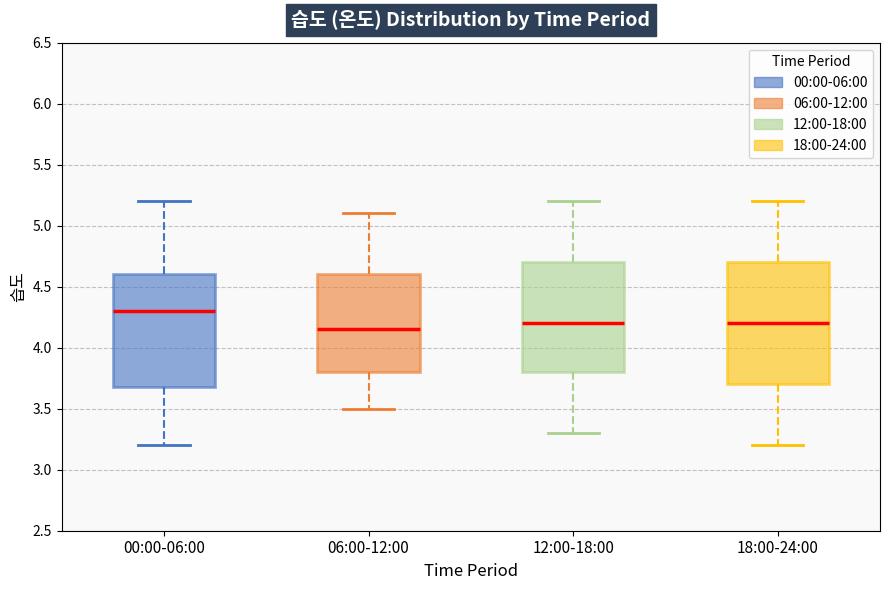

Reading left to right, read every box against the y-axis: the position of its median line, the range the box covers, and the ends of its whiskers. The values are not printed on the chart, so give them approximately, as read against the axis.

00:00-06:00: median 4.30, box 3.70 to 4.60, whiskers 3.20 to 5.20
06:00-12:00: median 4.15, box 3.80 to 4.60, whiskers 3.50 to 5.10
12:00-18:00: median 4.20, box 3.80 to 4.70, whiskers 3.30 to 5.20
18:00-24:00: median 4.20, box 3.70 to 4.70, whiskers 3.20 to 5.20